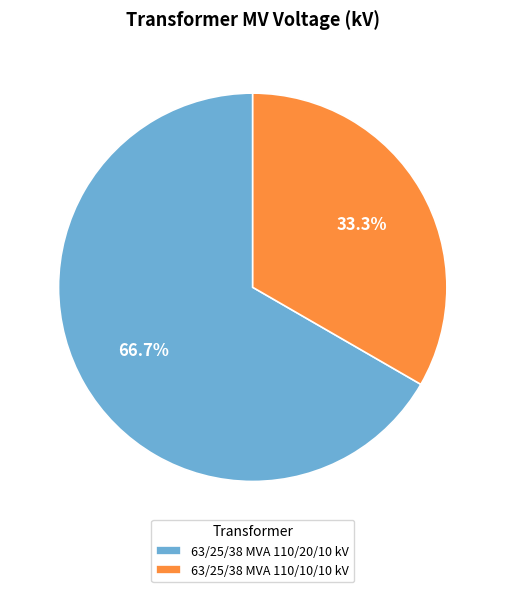

How many segments does this pie chart have?

2